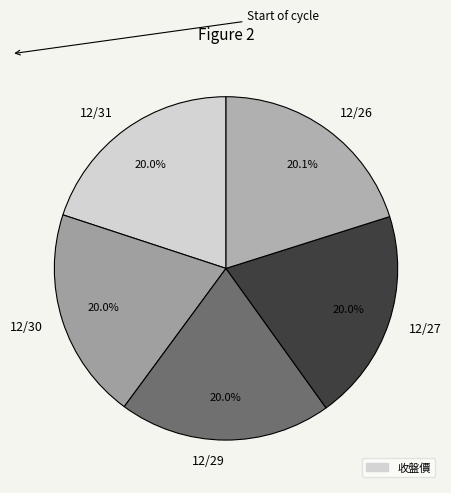

How much of the chart is everything except 12/26?

79.9%